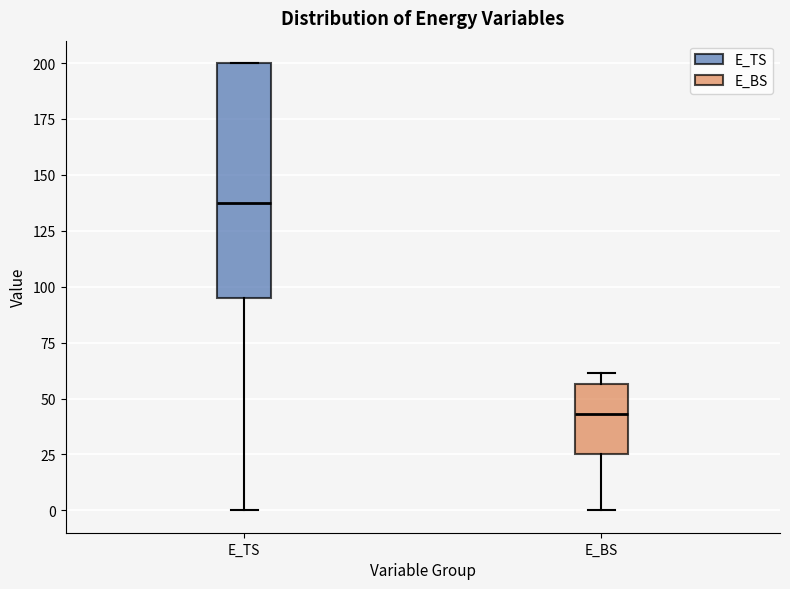

Which box is the tallest, from its lower edge to its upper edge?

E_TS